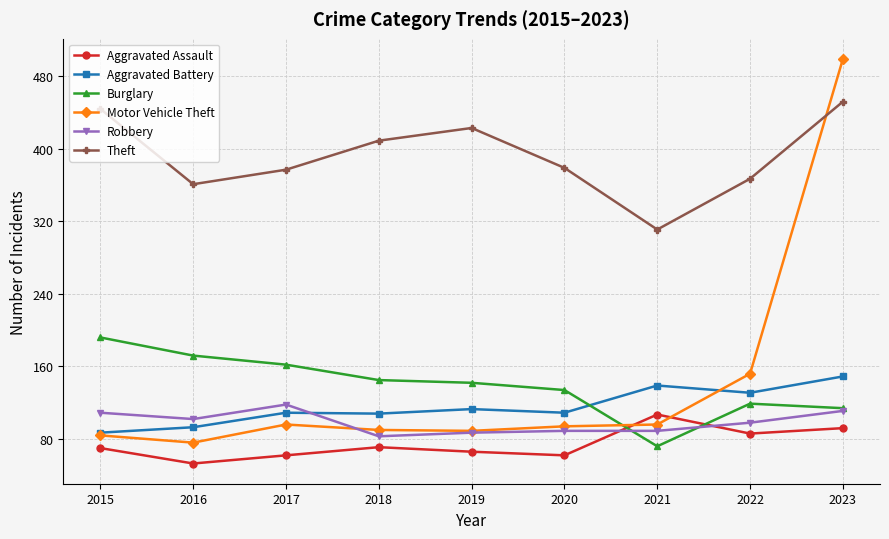

What are all the series names shown in the legend?

Aggravated Assault, Aggravated Battery, Burglary, Motor Vehicle Theft, Robbery, Theft